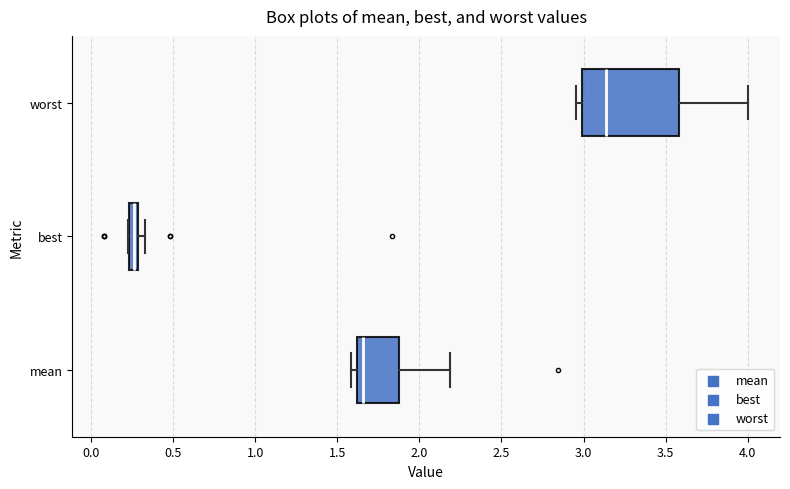

Which box is the widest, from its left edge to its right edge?

worst